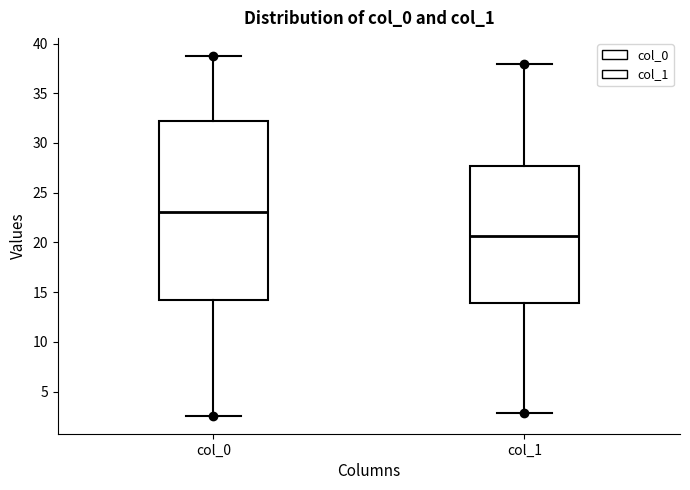

Which box is the tallest, from its lower edge to its upper edge?

col_0